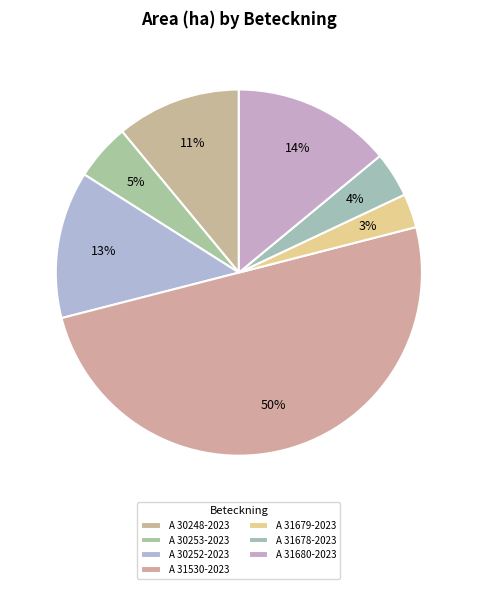

How many slices are in this pie chart?

7